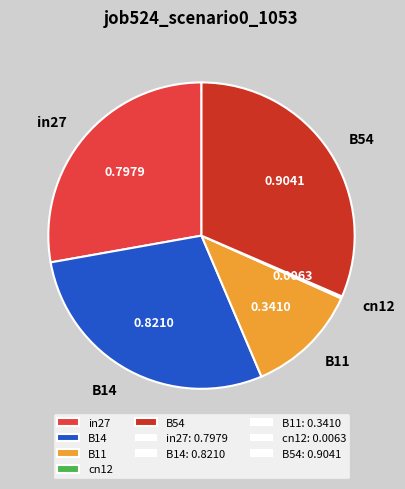

Does B14 represent more than half of the total?

No